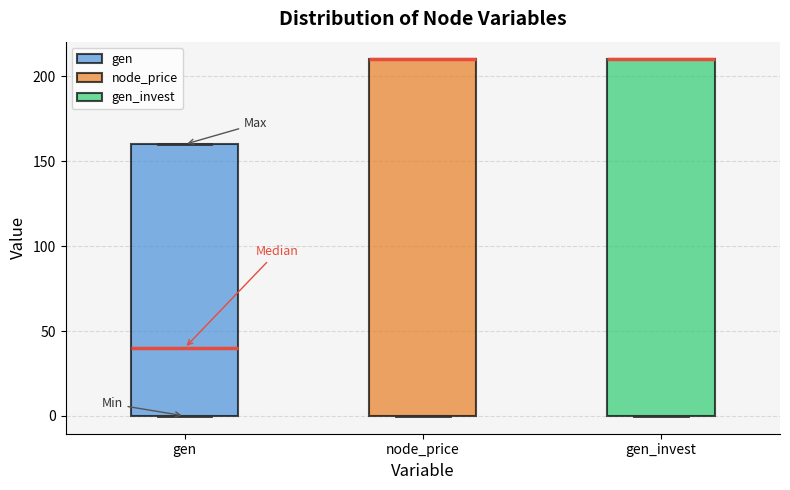

Reading left to right, read every box against the y-axis: the position of its median line, the range the box covers, and the ends of its whiskers. The values are not printed on the chart, so give them approximately, as read against the axis.

gen: median 40, box 0 to 160, whiskers 0 to 160
node_price: median 210 (drawn on the box's upper edge), box 0 to 210, whiskers 0 to 210
gen_invest: median 210 (drawn on the box's upper edge), box 0 to 210, whiskers 0 to 210